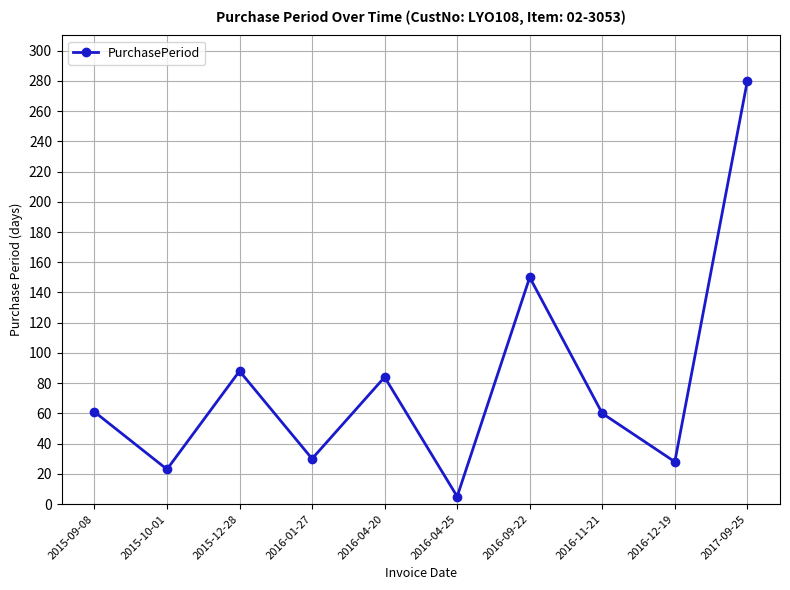

The value at 2017-09-25 is 280. True or false?

True